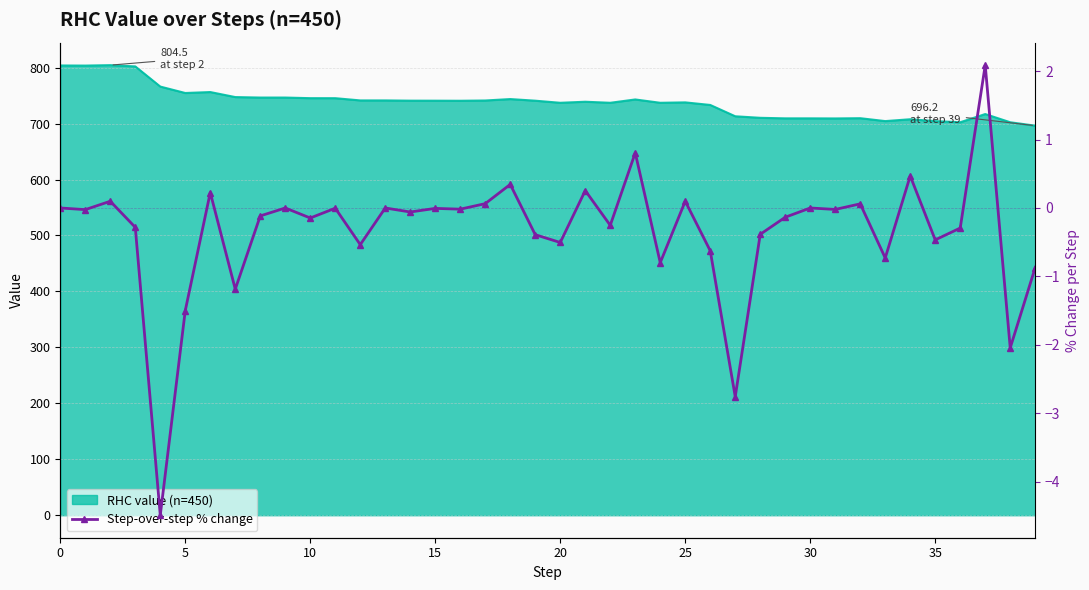

What is the highest value of the RHC value (n=450) series?

804.5